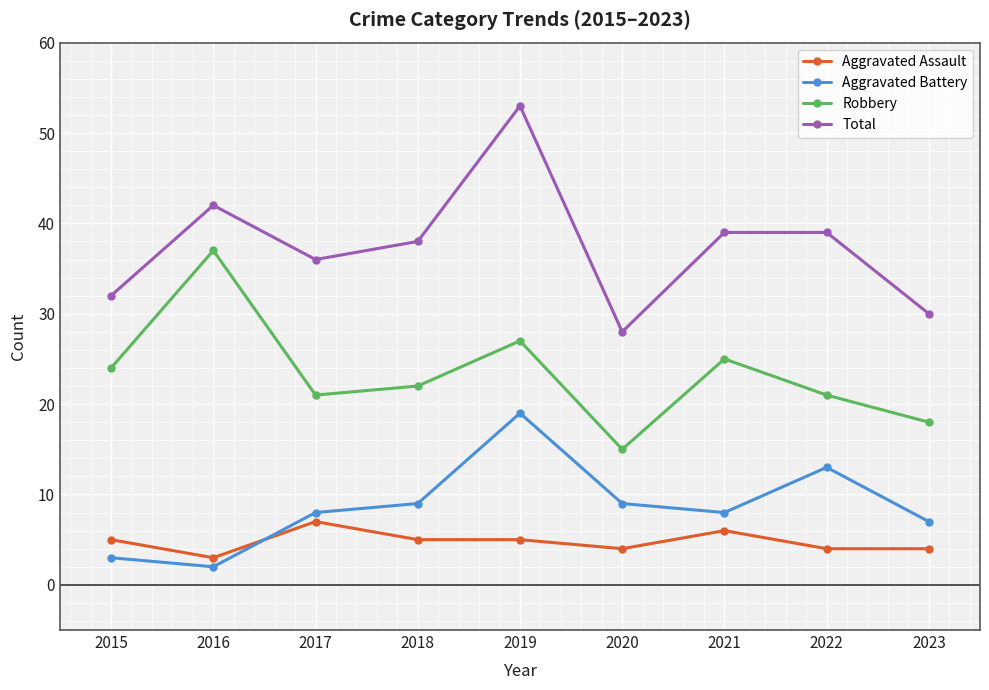

True or false: Robbery and Aggravated Battery cross at least once.

False